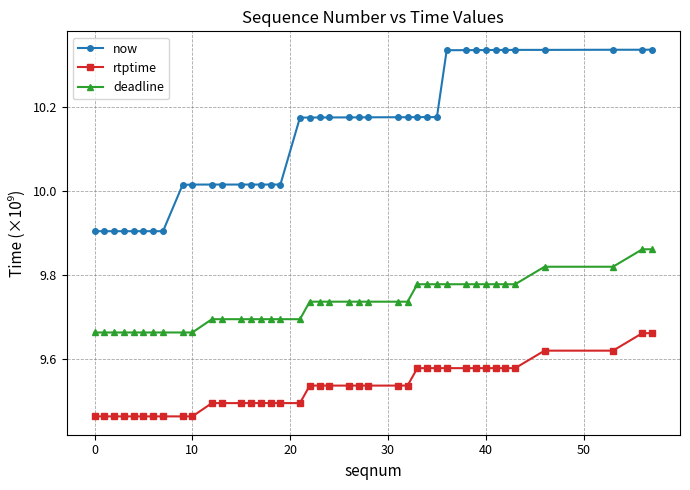

What is the difference between the maximum and second lowest values in the deadline series?

0.2